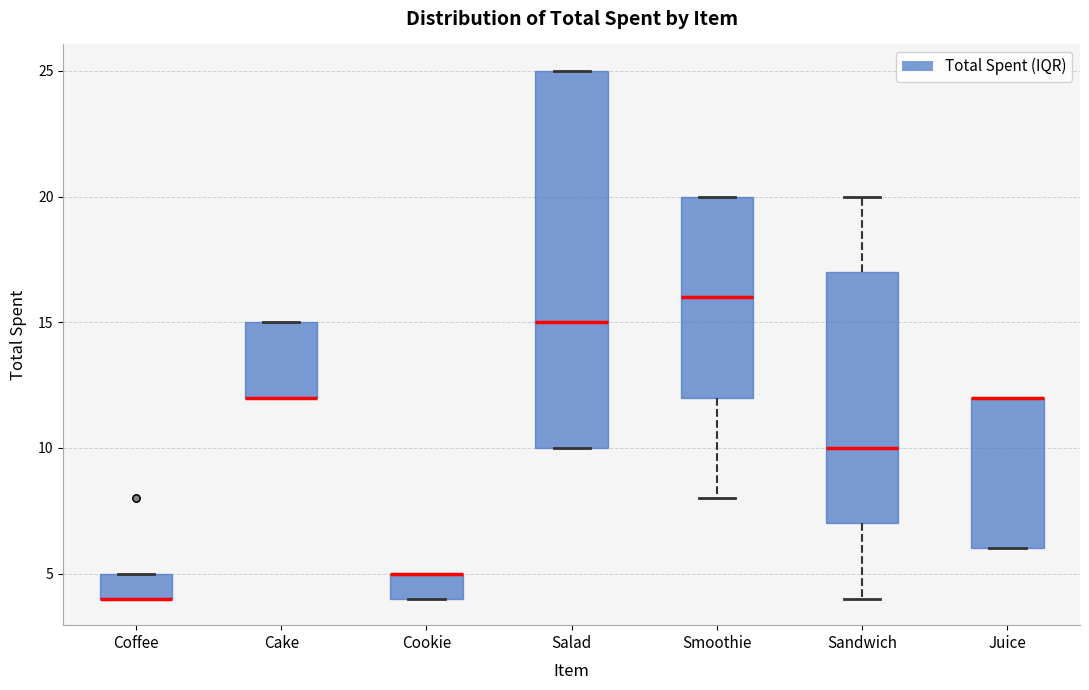

Reading left to right, read every box against the y-axis: the position of its median line, the range the box covers, and the ends of its whiskers. The values are not printed on the chart, so give them approximately, as read against the axis.

Coffee: median 4 (drawn on the box's lower edge), box 4 to 5, whiskers 4 to 5
Cake: median 12 (drawn on the box's lower edge), box 12 to 15, whiskers 12 to 15
Cookie: median 5 (drawn on the box's upper edge), box 4 to 5, whiskers 4 to 5
Salad: median 15, box 10 to 25, whiskers 10 to 25
Smoothie: median 16, box 12 to 20, whiskers 8 to 20
Sandwich: median 10, box 7 to 17, whiskers 4 to 20
Juice: median 12 (drawn on the box's upper edge), box 6 to 12, whiskers 6 to 12